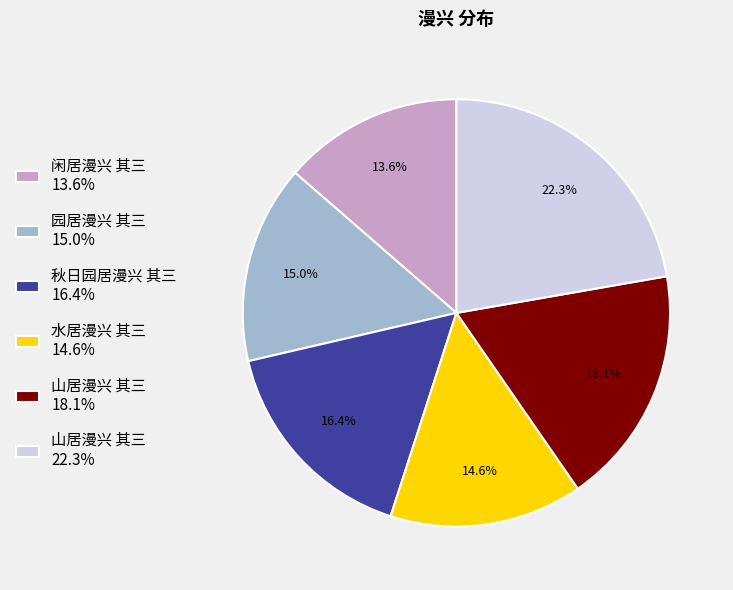

Combined, do 闲居漫兴 其三 13.6% and 水居漫兴 其三 14.6% account for over 50%?

No